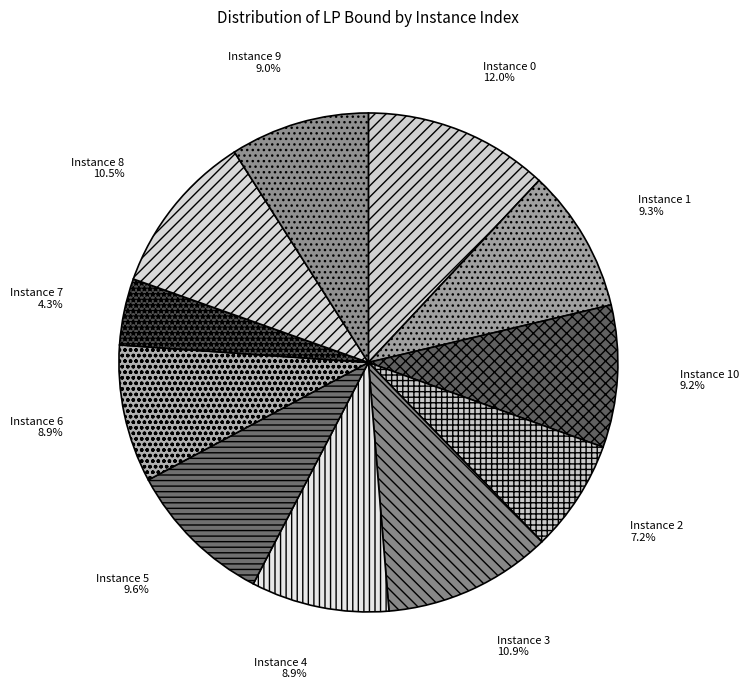

What portion of the pie excludes Instance 9?

91.0%